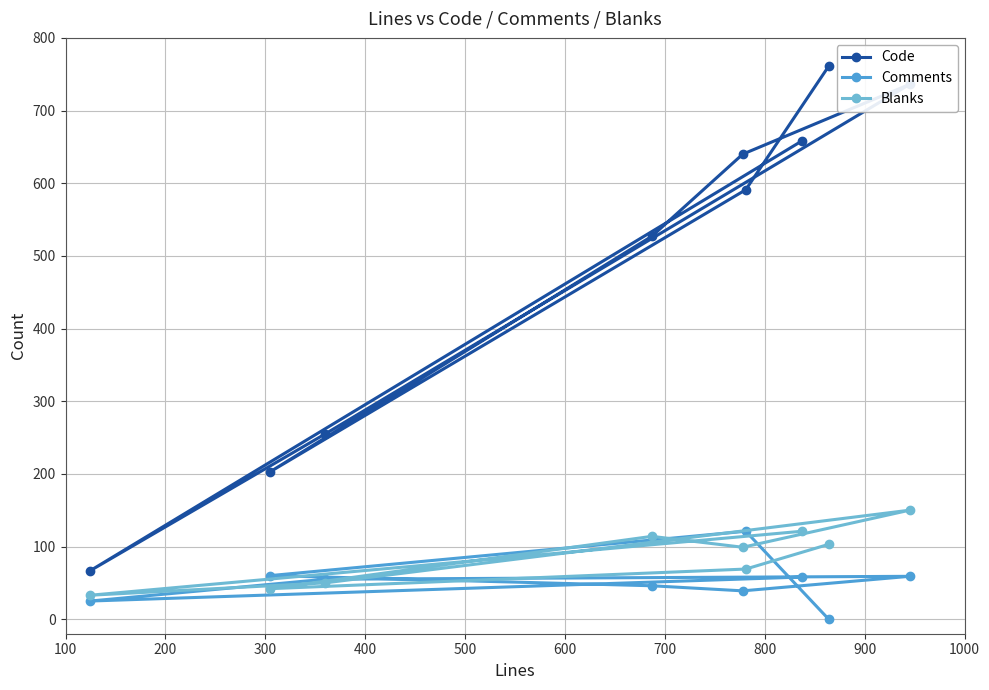

Reading left to right, list all the values displayed in this chart.

Code: 761	591	203	527	640	736	255	67	658
Comments: 0	121	60	46	39	59	55	25	58
Blanks: 103	69	42	114	99	150	50	33	121